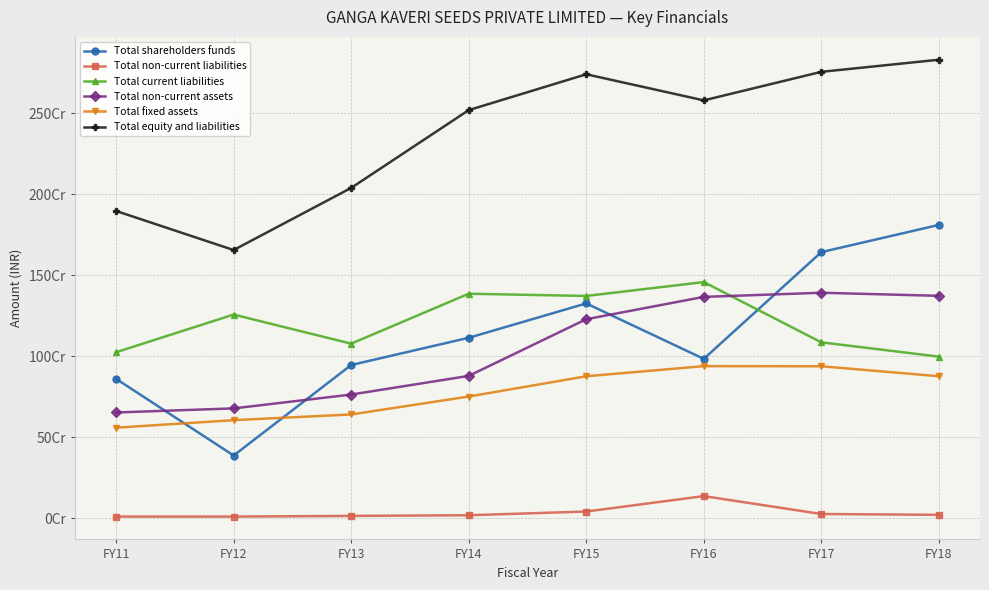

What is the average value of the Total fixed assets series?

773239659